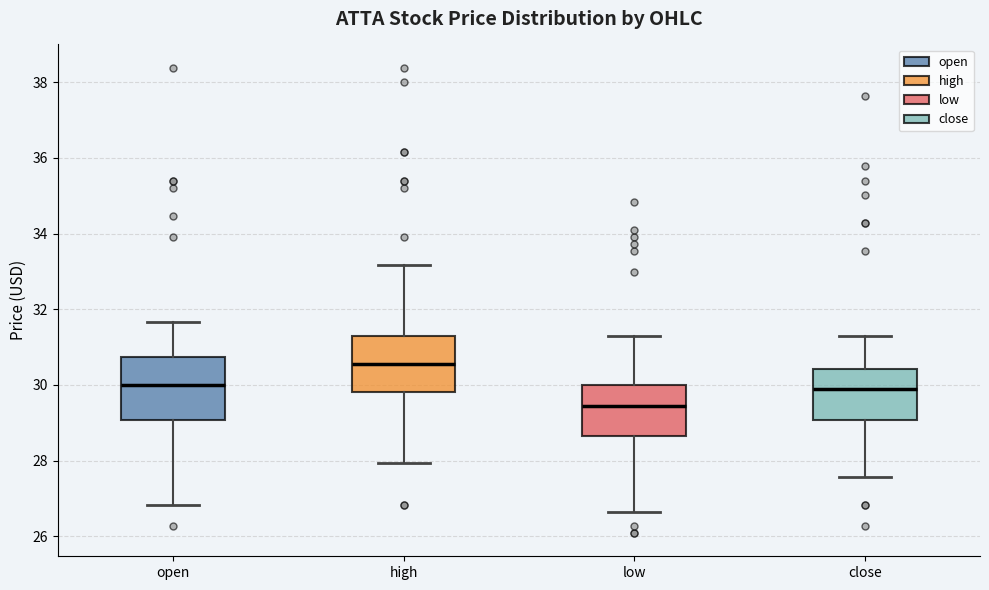

Reading left to right, read every box against the y-axis: the position of its median line, the range the box covers, and the ends of its whiskers. The values are not printed on the chart, so give them approximately, as read against the axis.

open: median 30.0, box 29.0 to 30.8, whiskers 26.8 to 31.6
high: median 30.6, box 29.8 to 31.4, whiskers 28.0 to 33.2
low: median 29.4, box 28.6 to 30.0, whiskers 26.6 to 31.4
close: median 30.0, box 29.0 to 30.4, whiskers 27.6 to 31.4